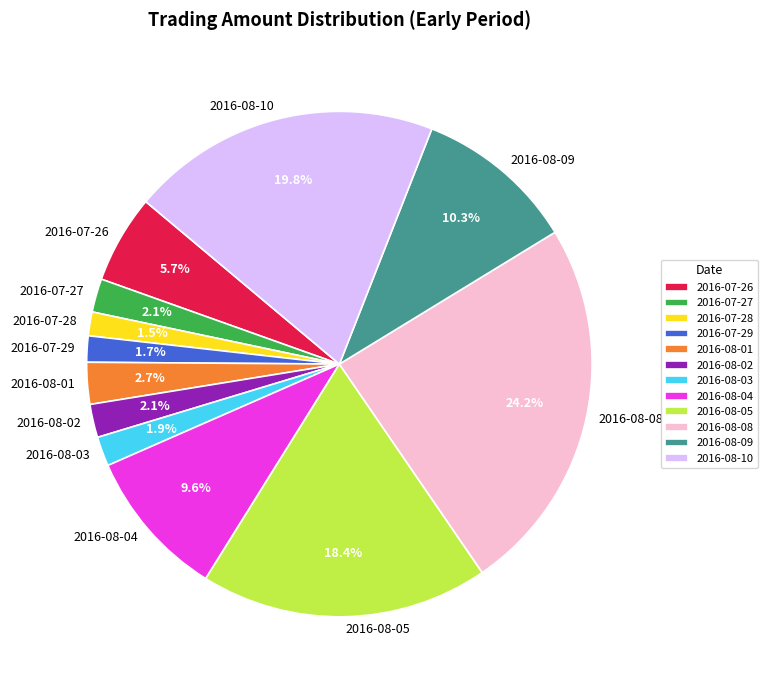

Between 2016-08-05 and 2016-08-04, which is larger?

2016-08-05